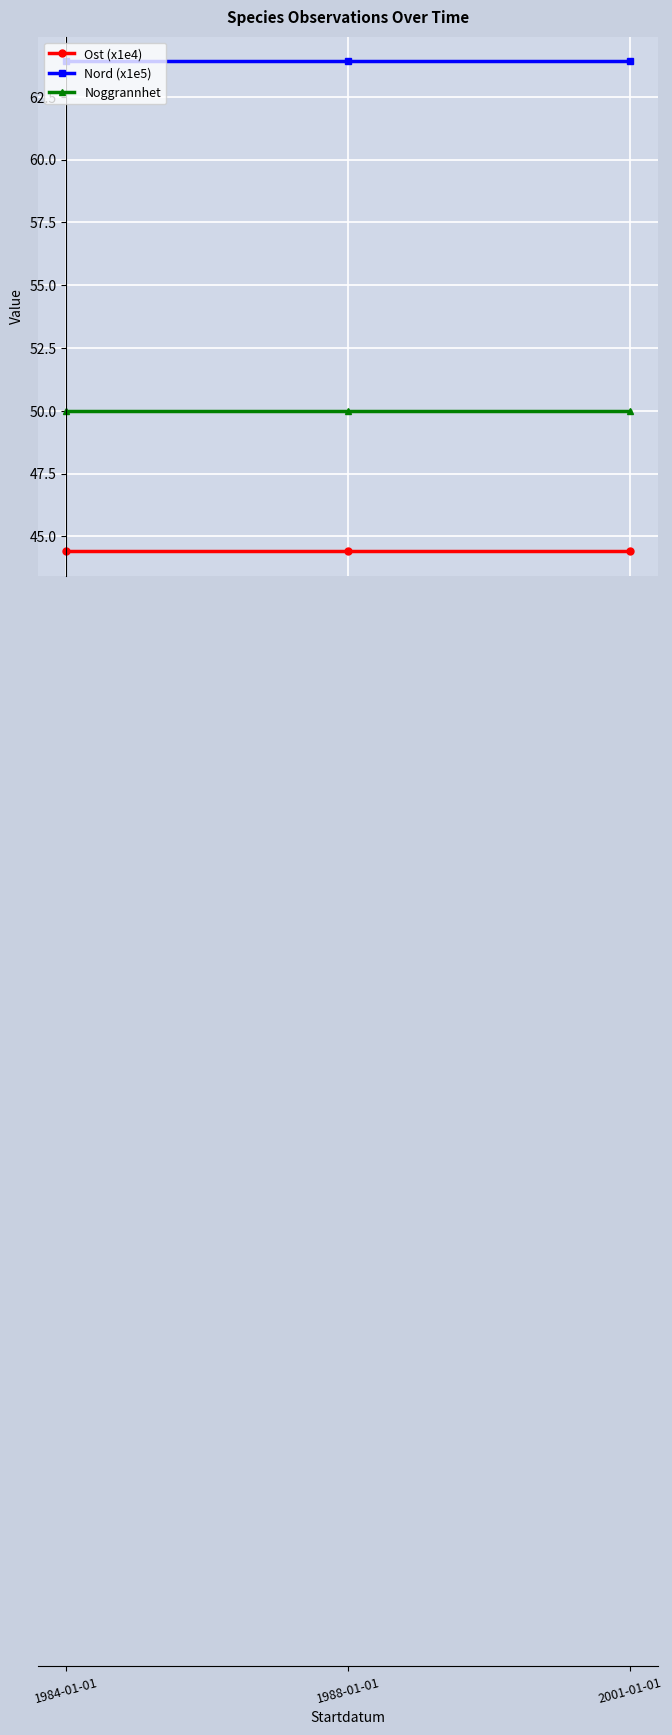

Rank the series by their maximum value, from highest to lowest.

Nord (x1e5), Noggrannhet, Ost (x1e4)